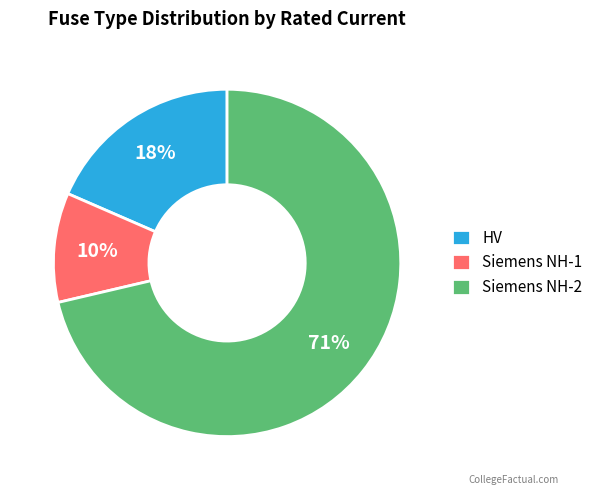

To the nearest percent, what is the difference between the Siemens NH-1 and HV slice percentages?

8%